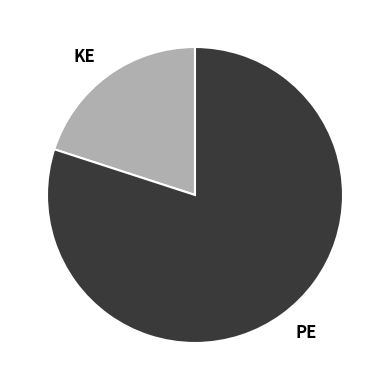

Rank the categories by value from lowest to highest.

KE, PE